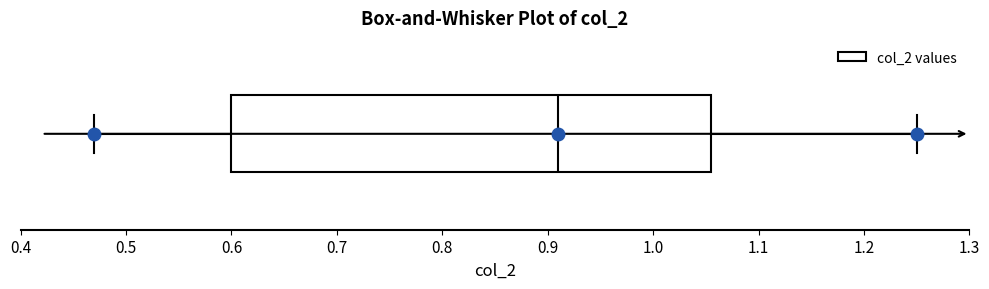

Read this box plot against the x-axis: the position of the median line, the range covered by the box, and the ends of both whiskers. The values are not printed on the chart, so give them approximately, as read against the axis.

median 0.91, box 0.60 to 1.06, whiskers 0.47 to 1.25